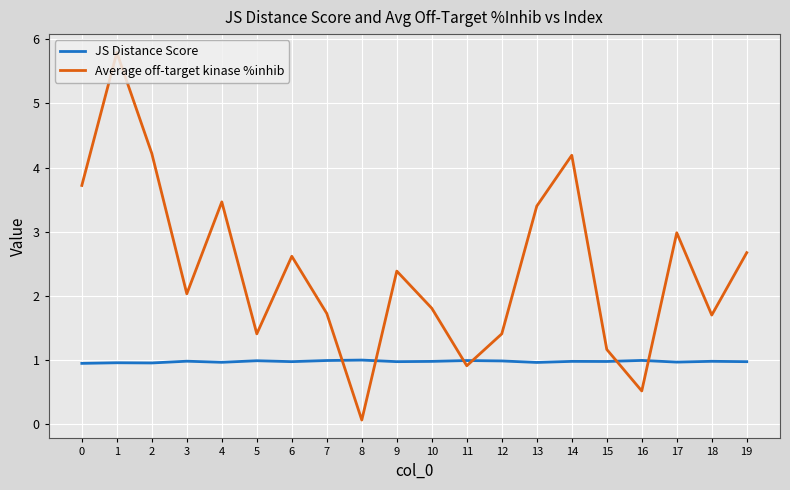

Which series has the largest total across all categories?

Average off-target kinase %inhib